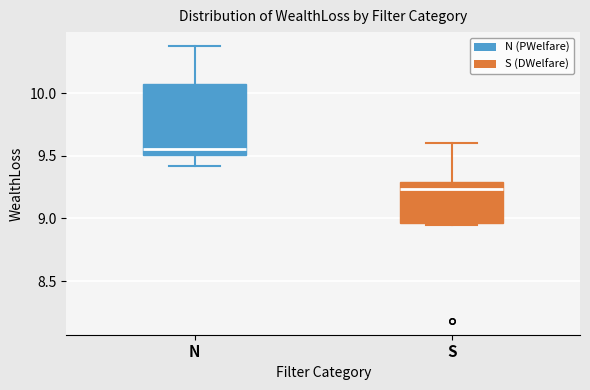

Which box has the highest median line?

N